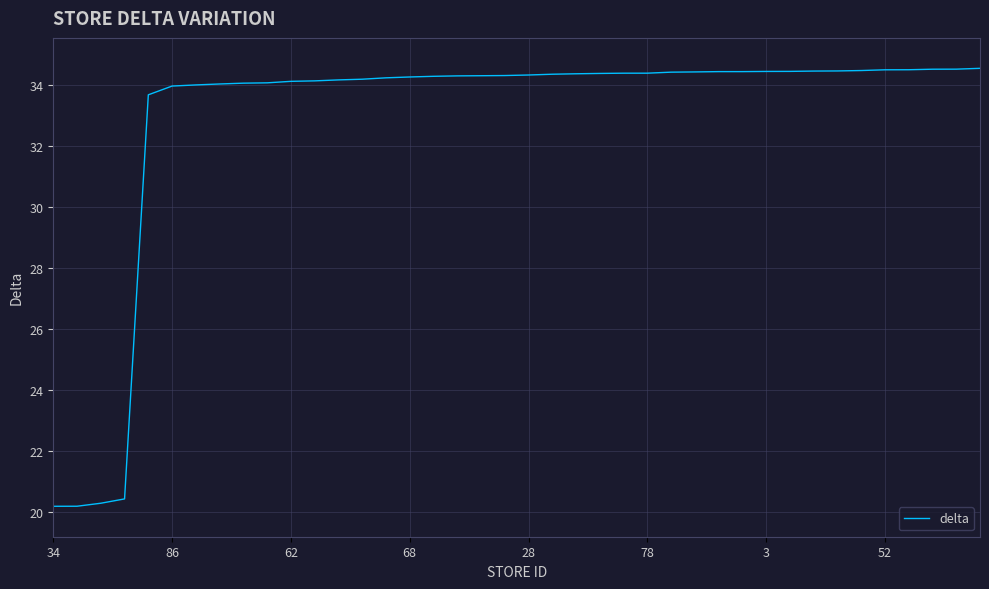

What is the difference between the maximum and minimum values?

14.4